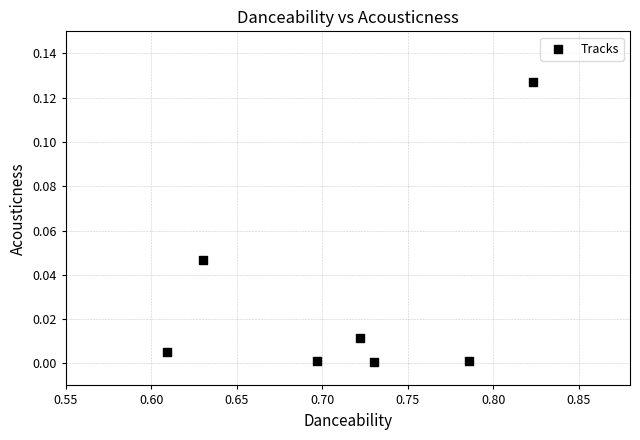

What is the average X value?

0.7